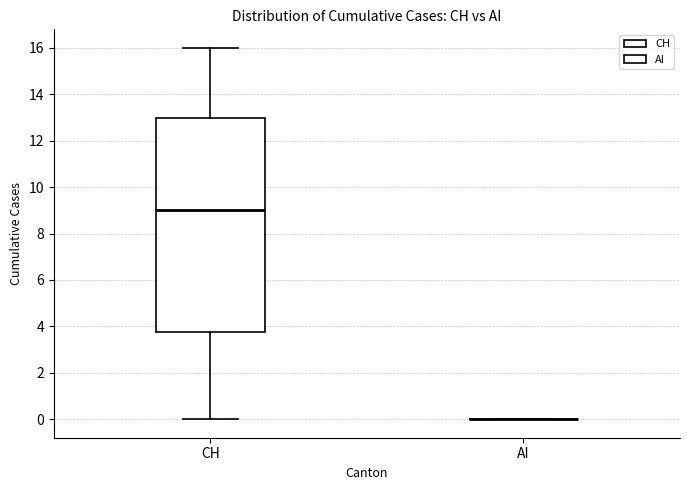

Where does the lower whisker of the box for CH end on the y-axis? The values are not printed on the chart, so give them approximately, as read against the axis.

0.0